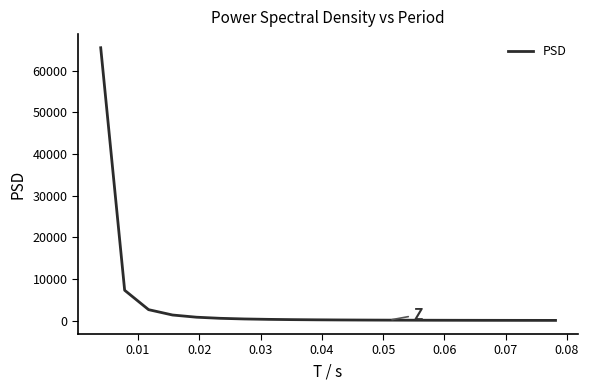

What is the greatest value displayed?

65536.0